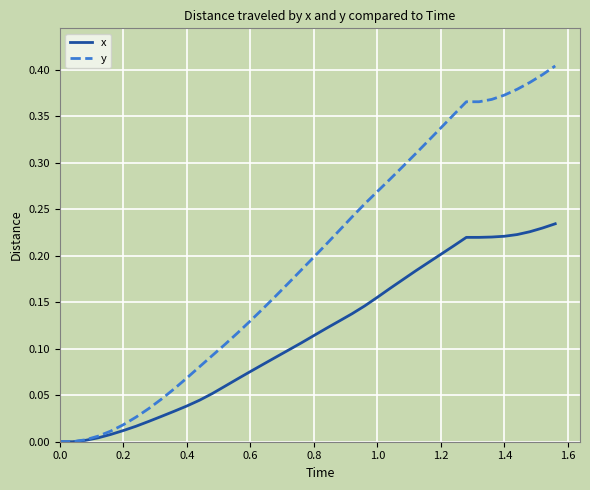

Which series has the largest total across all categories?

y